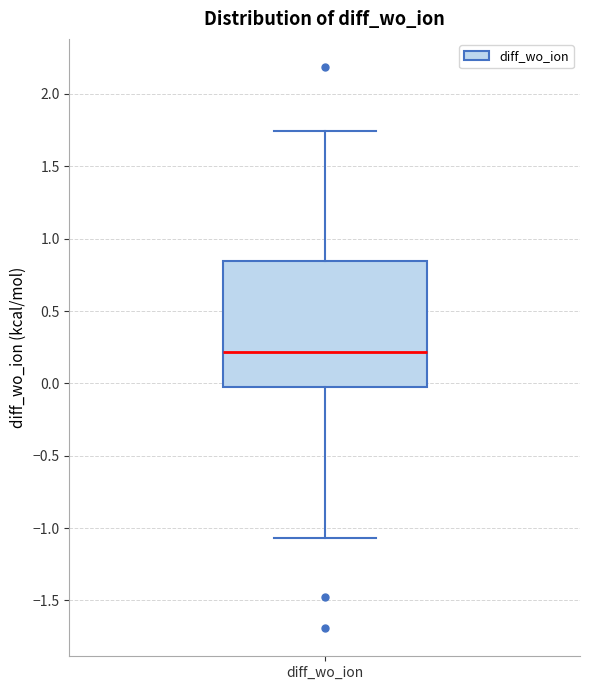

Read this box plot against the y-axis: the position of the median line, the range covered by the box, and the ends of both whiskers. The values are not printed on the chart, so give them approximately, as read against the axis.

median 0.20, box -0.05 to 0.85, whiskers -1.05 to 1.75